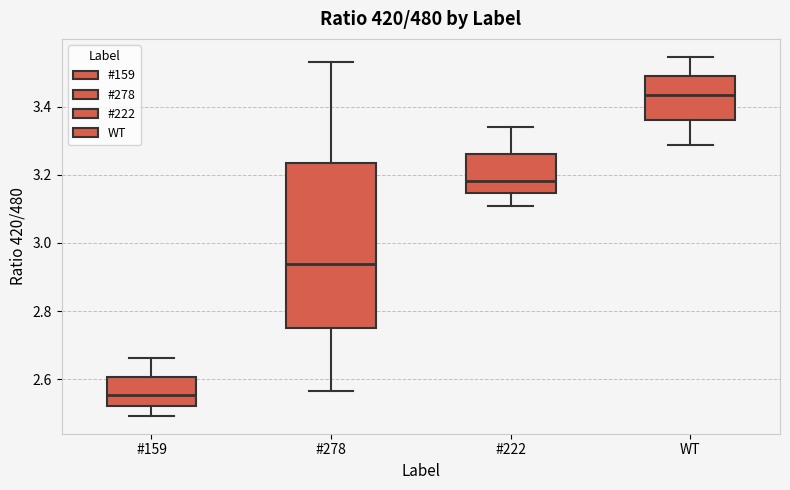

Reading left to right, read every box against the y-axis: the position of its median line, the range the box covers, and the ends of its whiskers. The values are not printed on the chart, so give them approximately, as read against the axis.

#159: median 2.56, box 2.52 to 2.60, whiskers 2.50 to 2.66
#278: median 2.94, box 2.76 to 3.24, whiskers 2.56 to 3.54
#222: median 3.18, box 3.14 to 3.26, whiskers 3.10 to 3.34
WT: median 3.44, box 3.36 to 3.50, whiskers 3.28 to 3.54